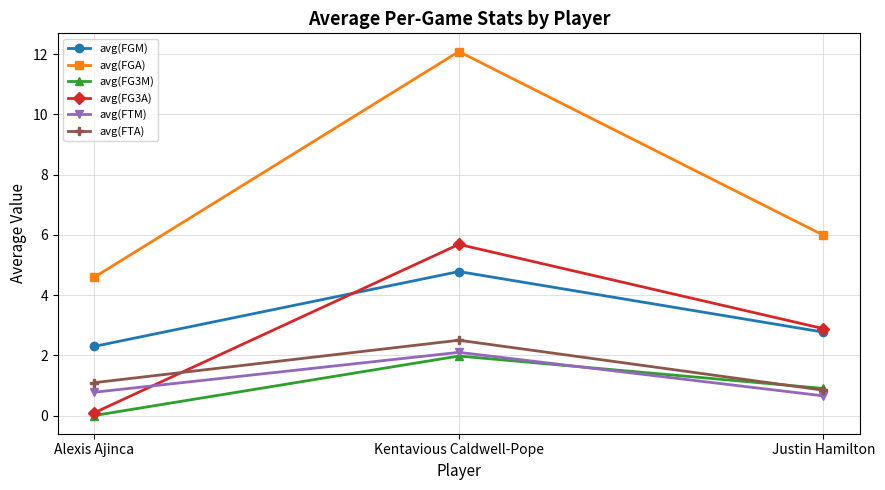

What is the sum of all avg(FG3A) values?

8.7